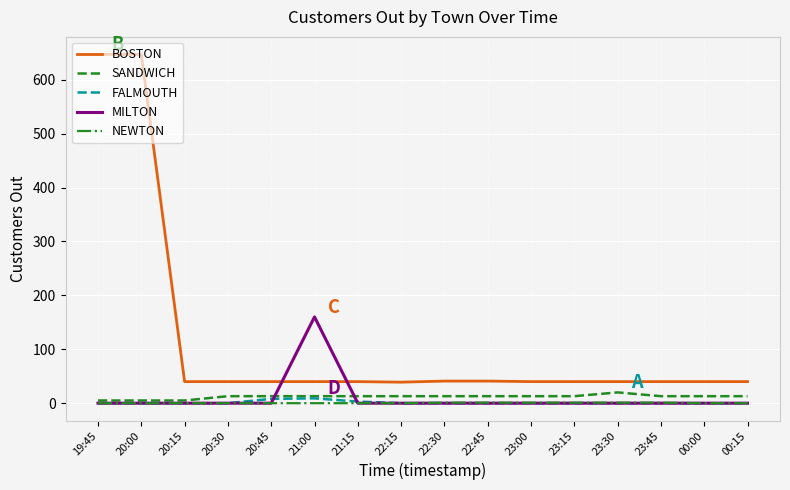

Is this an area chart (filled region under the line)?

No